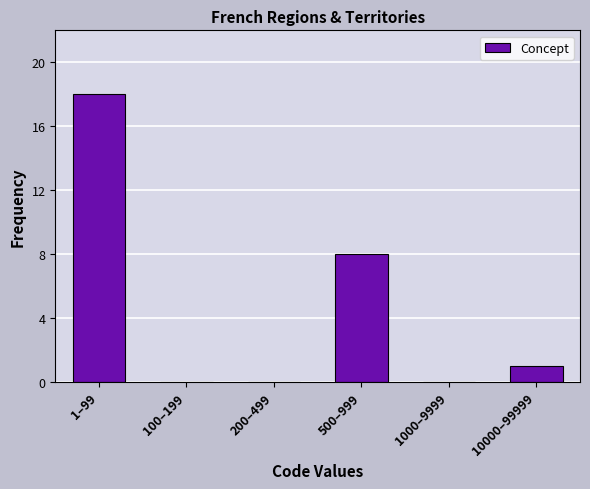

Reading left to right, extract all data points from this chart.

1–99=18	100–199=0	200–499=0	500–999=8	1000–9999=0	10000–99999=1